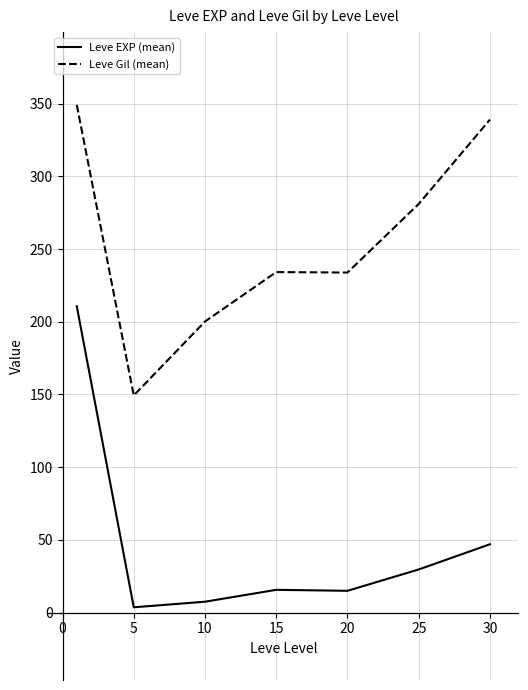

Rank the series by their average value, from highest to lowest.

Leve Gil (mean), Leve EXP (mean)